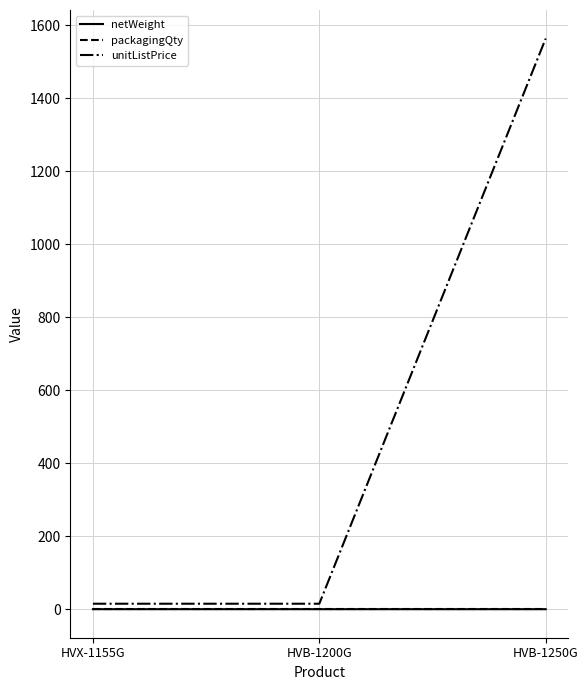

True or false: unitListPrice has a value of 1078.4 at HVB-1250G.

False